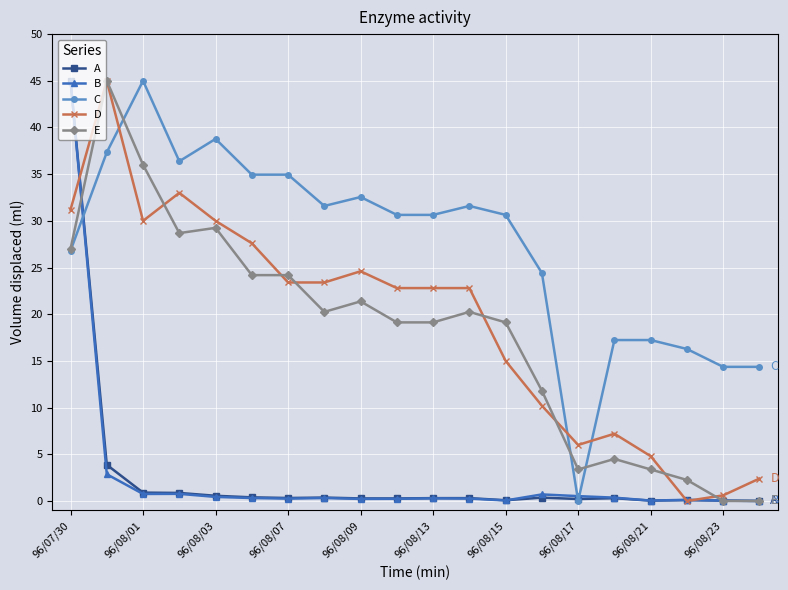

Which series has the largest total across all categories?

C